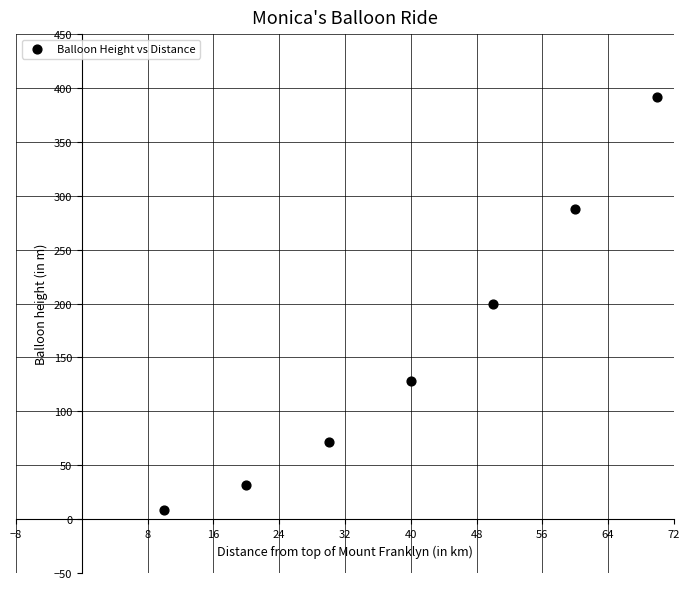

What is the average Y value?

160